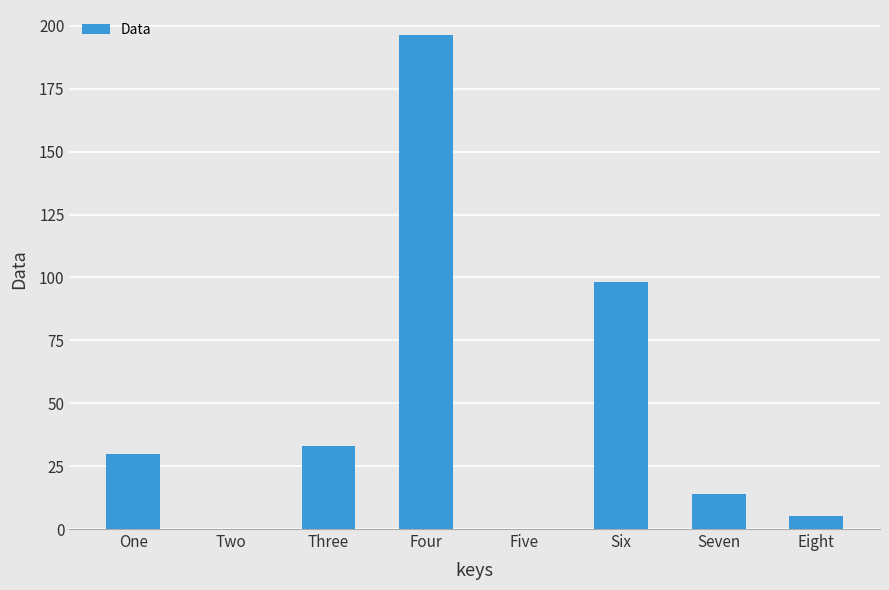

Between Three and Four, which is larger?

Four